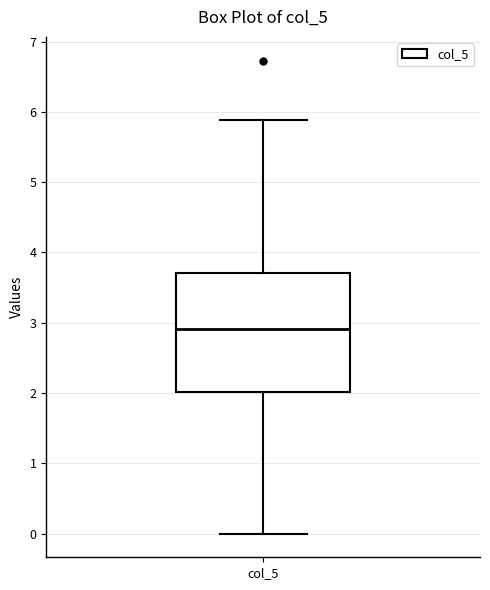

Read this box plot against the y-axis: the position of the median line, the range covered by the box, and the ends of both whiskers. The values are not printed on the chart, so give them approximately, as read against the axis.

median 2.9, box 2.0 to 3.7, whiskers 0.0 to 5.9